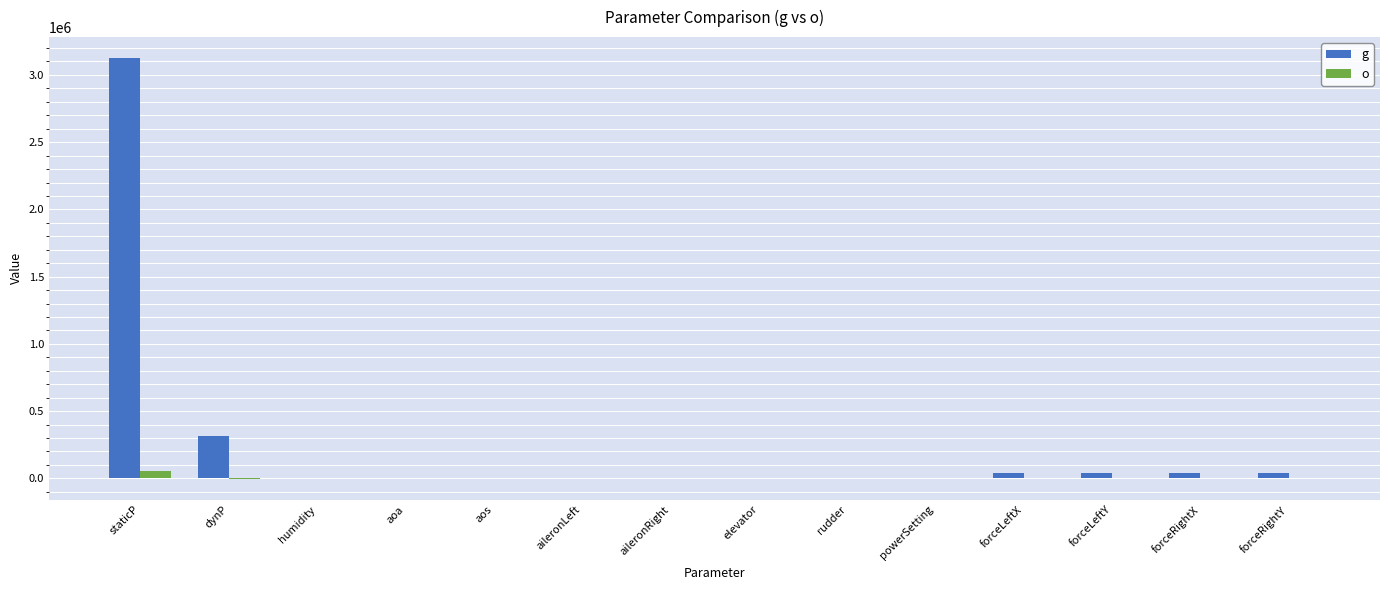

Where is g nearest to the value 1562308?

dynP